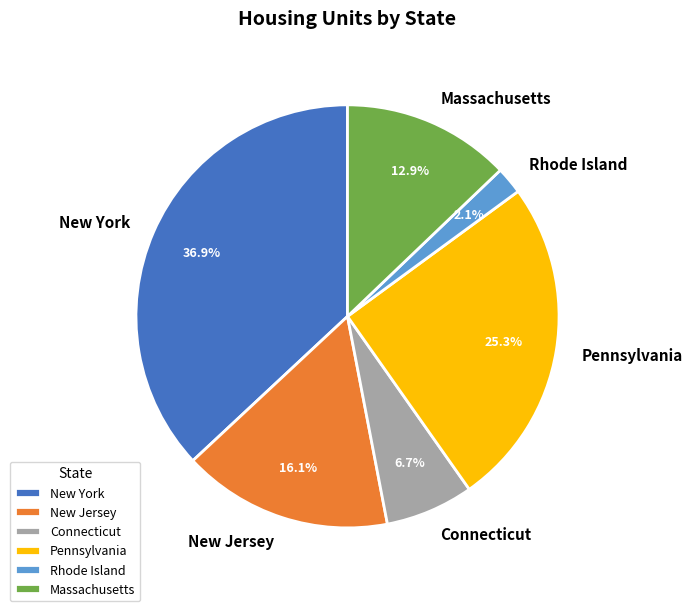

To the nearest percent, what percentage of the pie is New York?

37%